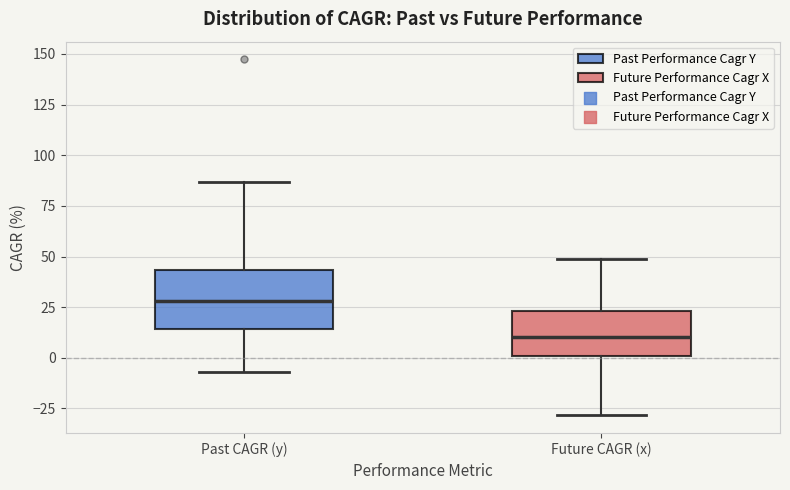

Which box is the tallest, from its lower edge to its upper edge?

Past CAGR (y)